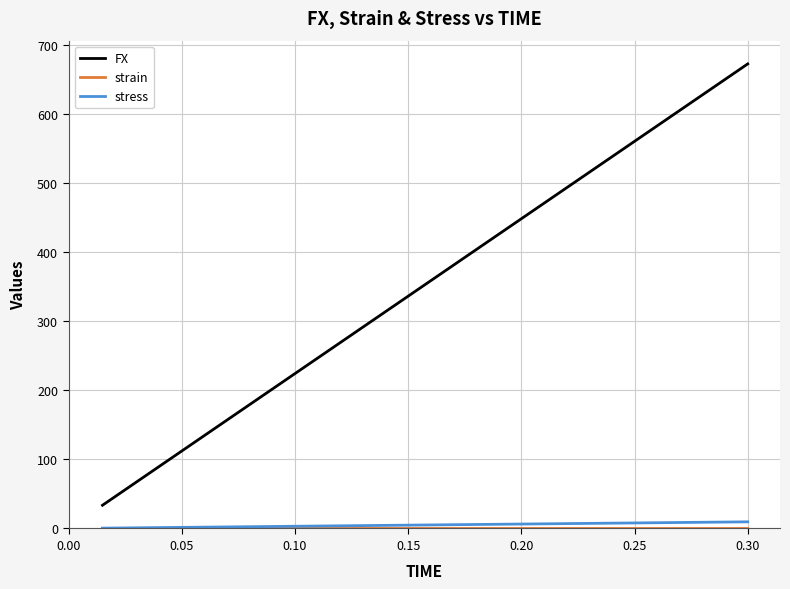

Which series has the largest range (max minus min)?

FX